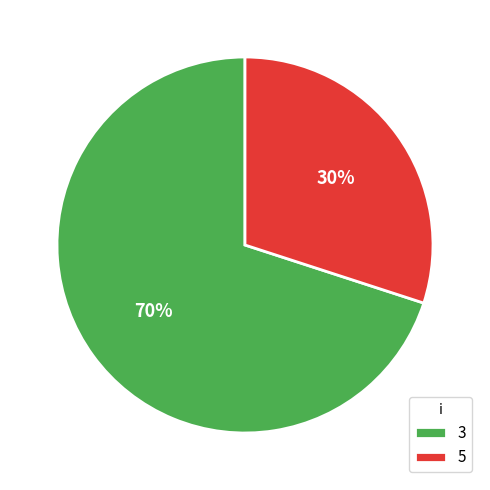

Do 5 and 3 together represent more than half of the pie?

Yes